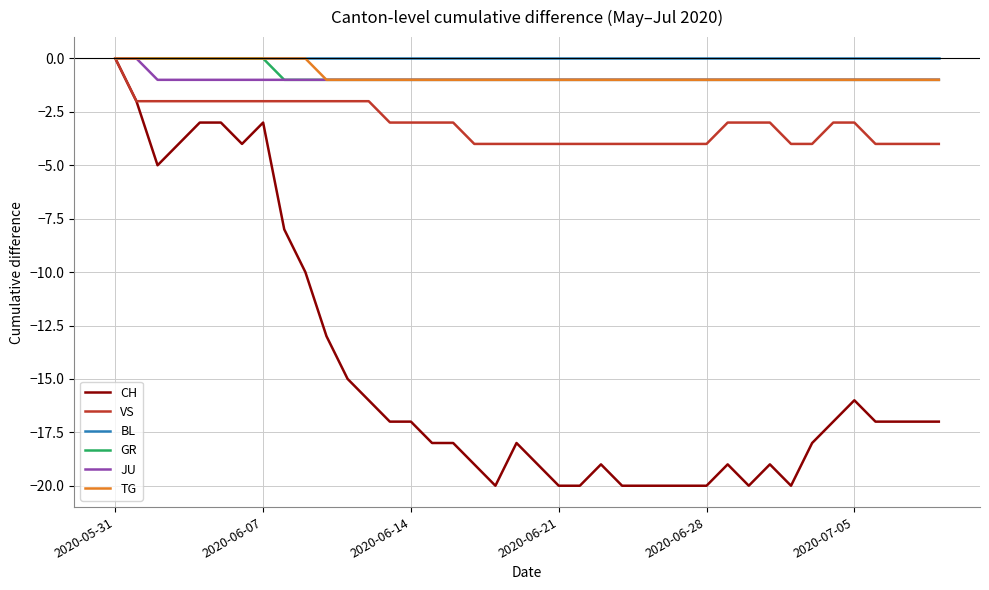

Reading right to left, what are all the values shown in this chart?

CH: -17	-17	-17	-17	-16	-17	-18	-20	-19	-20	-19	-20	-20	-20	-20	-20	-19	-20	-20	-19	-18	-20	-19	-18	-18	-17	-17	-16	-15	-13	-10	-8	-3	-4	-3	-3	-4	-5	-2	0
VS: -4	-4	-4	-4	-3	-3	-4	-4	-3	-3	-3	-4	-4	-4	-4	-4	-4	-4	-4	-4	-4	-4	-4	-3	-3	-3	-3	-2	-2	-2	-2	-2	-2	-2	-2	-2	-2	-2	-2	0
BL: 0	0	0	0	0	0	0	0	0	0	0	0	0	0	0	0	0	0	0	0	0	0	0	0	0	0	0	0	0	0	0	0	0	0	0	0	0	0	0	0
GR: -1	-1	-1	-1	-1	-1	-1	-1	-1	-1	-1	-1	-1	-1	-1	-1	-1	-1	-1	-1	-1	-1	-1	-1	-1	-1	-1	-1	-1	-1	-1	-1	0	0	0	0	0	0	0	0
JU: -1	-1	-1	-1	-1	-1	-1	-1	-1	-1	-1	-1	-1	-1	-1	-1	-1	-1	-1	-1	-1	-1	-1	-1	-1	-1	-1	-1	-1	-1	-1	-1	-1	-1	-1	-1	-1	-1	0	0
TG: -1	-1	-1	-1	-1	-1	-1	-1	-1	-1	-1	-1	-1	-1	-1	-1	-1	-1	-1	-1	-1	-1	-1	-1	-1	-1	-1	-1	-1	-1	0	0	0	0	0	0	0	0	0	0